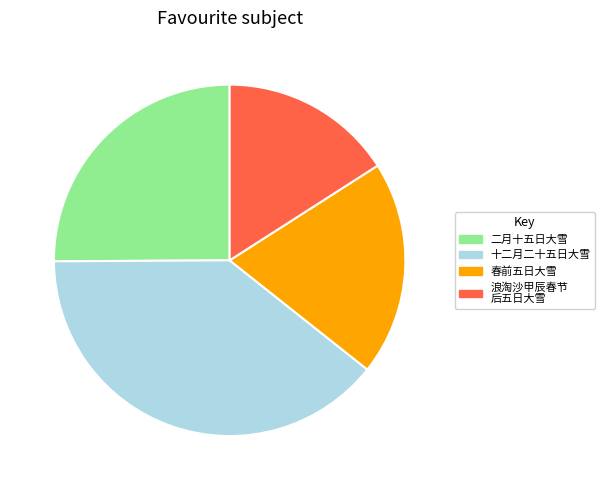

Is there any slice that represents more than half of the pie?

No